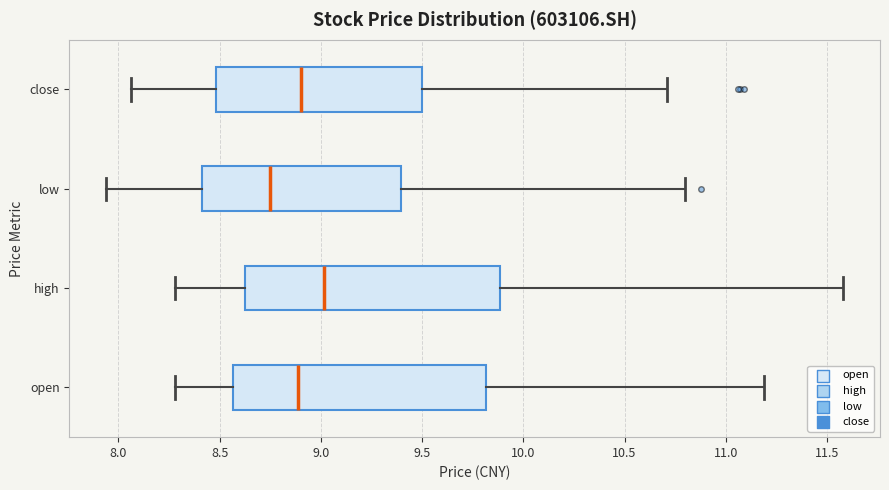

Reading bottom to top, read every box against the x-axis: the position of its median line, the range the box covers, and the ends of its whiskers. The values are not printed on the chart, so give them approximately, as read against the axis.

open: median 8.90, box 8.55 to 9.80, whiskers 8.30 to 11.20
high: median 9.00, box 8.65 to 9.90, whiskers 8.30 to 11.60
low: median 8.75, box 8.40 to 9.40, whiskers 7.95 to 10.80
close: median 8.90, box 8.50 to 9.50, whiskers 8.05 to 10.70